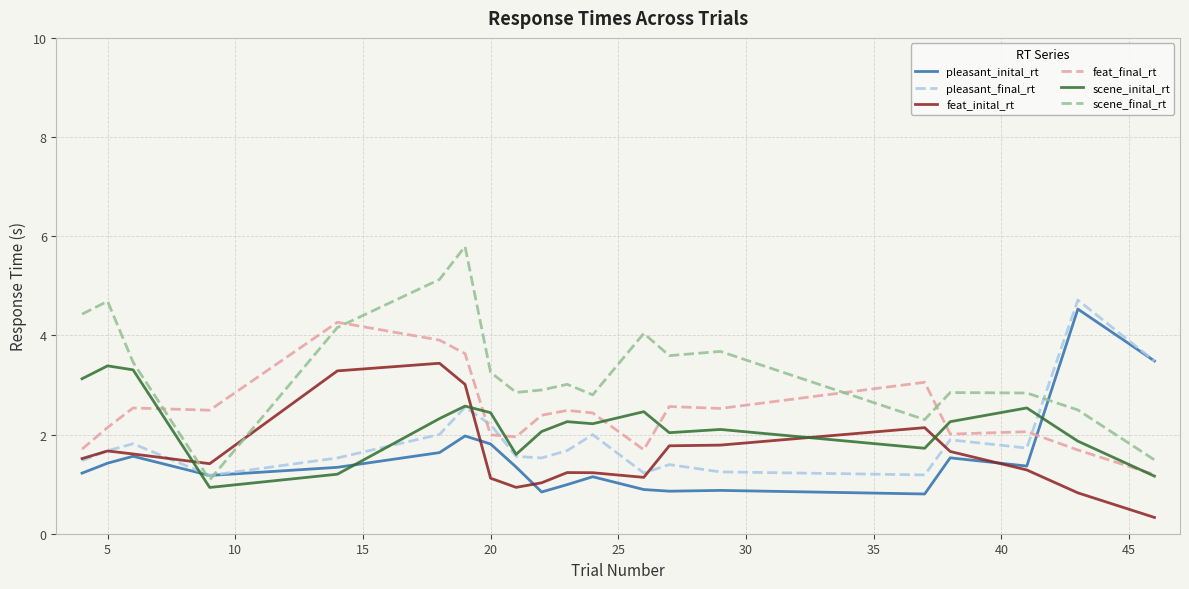

Which series has the largest range (max minus min)?

scene_final_rt